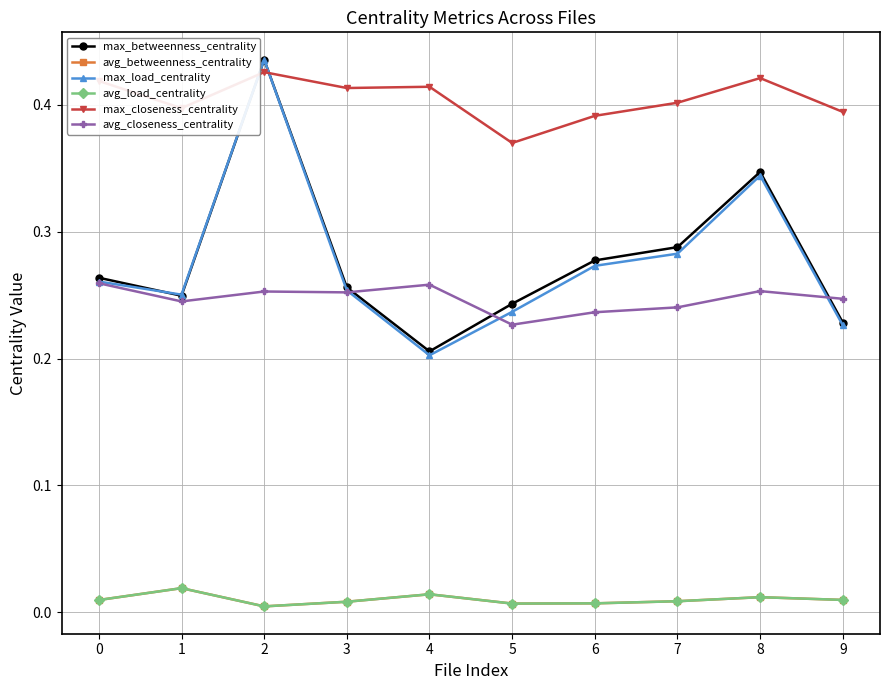

What is the sum of the max_betweenness_centrality values at 7 and 6?

0.6